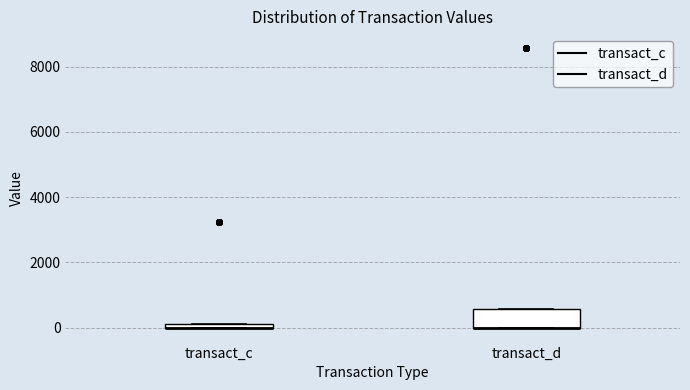

Comparing the boxes themselves (not the whiskers), which one is the tallest?

transact_d